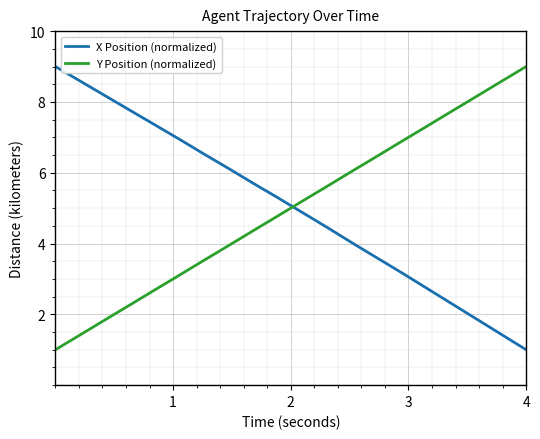

What is the difference between the maximum and minimum values in the Y Position (normalized) series?

8.0